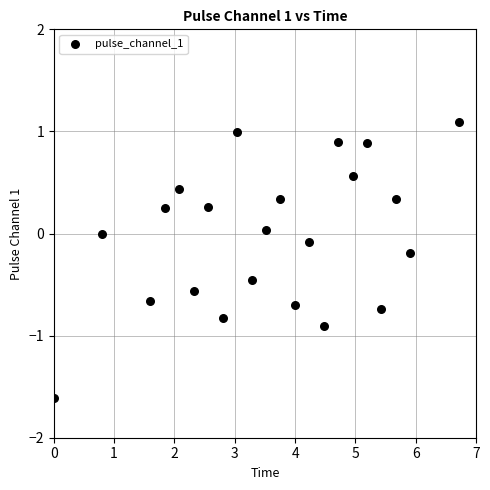

What is the range of Y values (max minus min)?

2.7